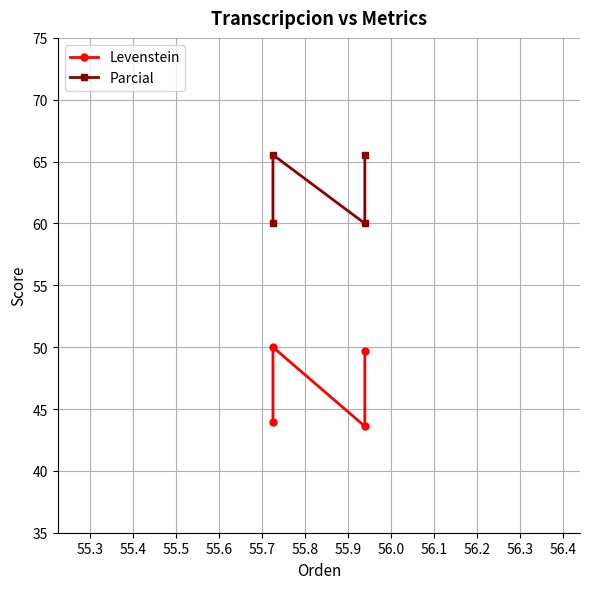

Which series has the largest total across all categories?

Parcial